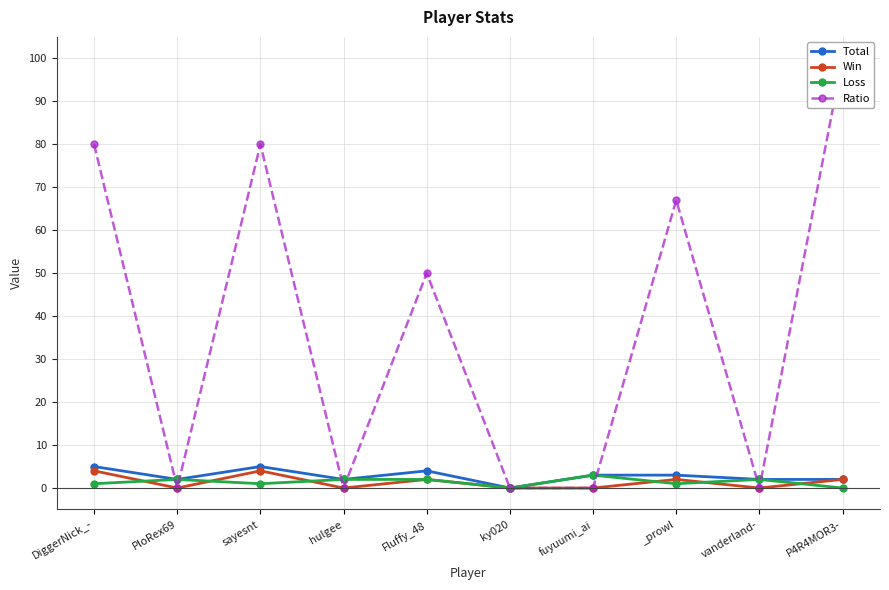

Between vanderland- and P4R4MOR3-, which series saw the biggest shift?

Ratio